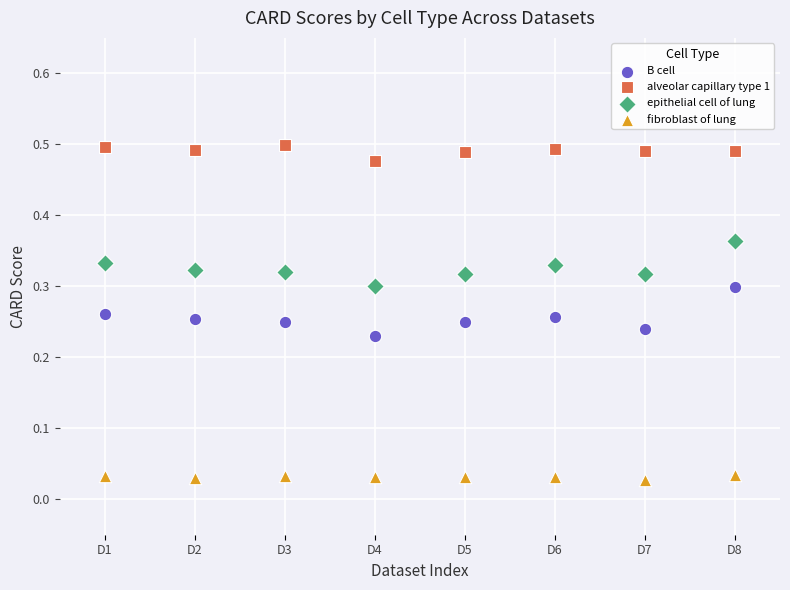

Across all data points, what is the range of X values (max minus min)?

7.0